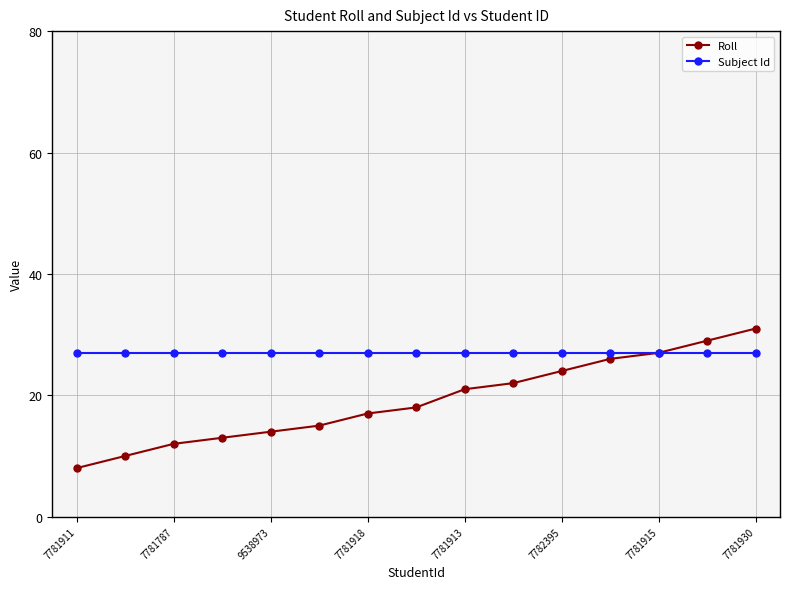

What is the minimum value for Subject Id?

27